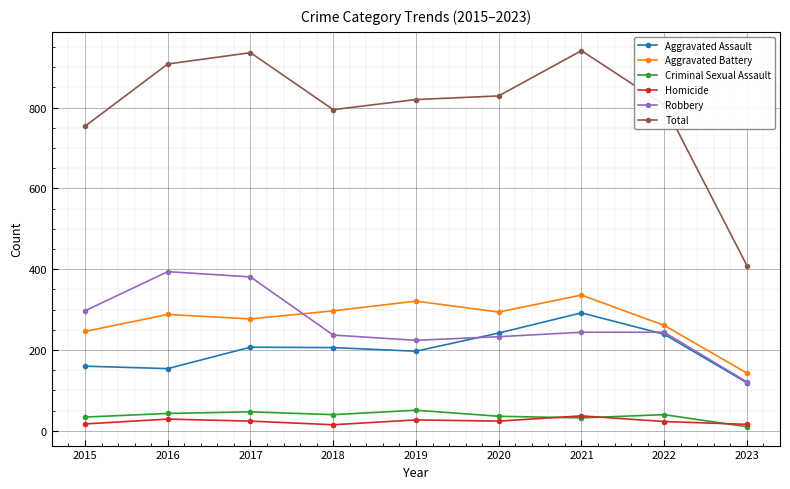

Where is the first local maximum for Total?

2017